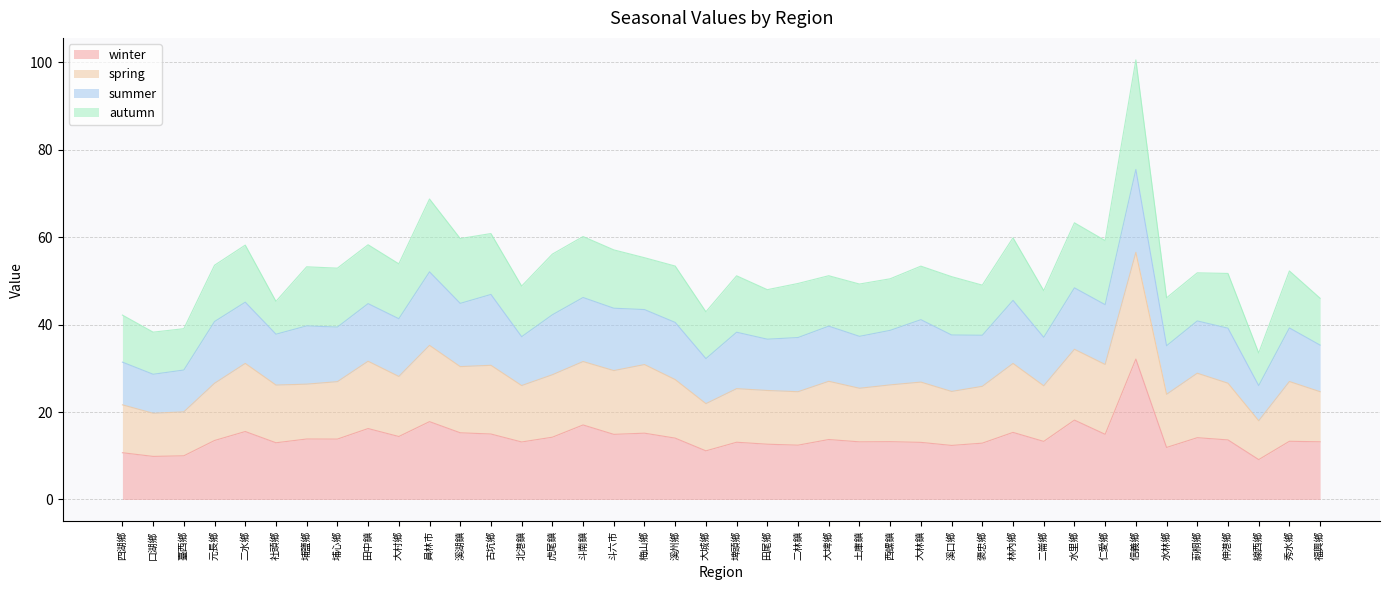

What is the total value across all series at 梅山鄉?

55.3